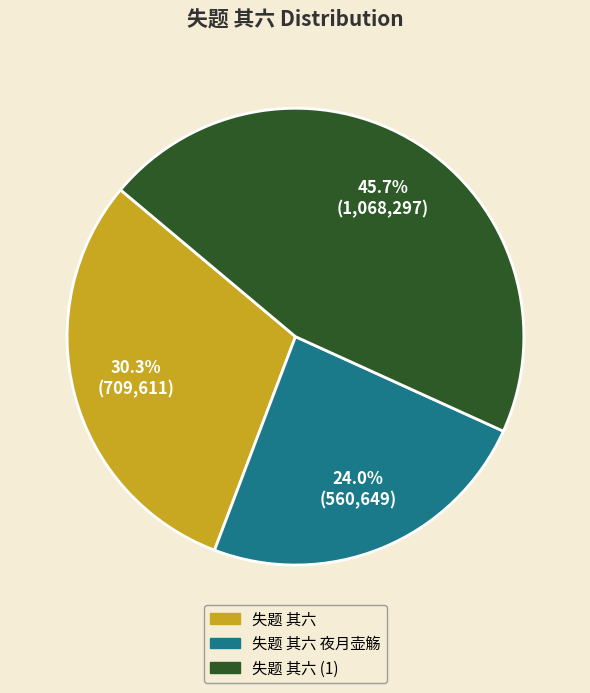

To the nearest percent, what is the difference between the largest and smallest slice percentages?

22%